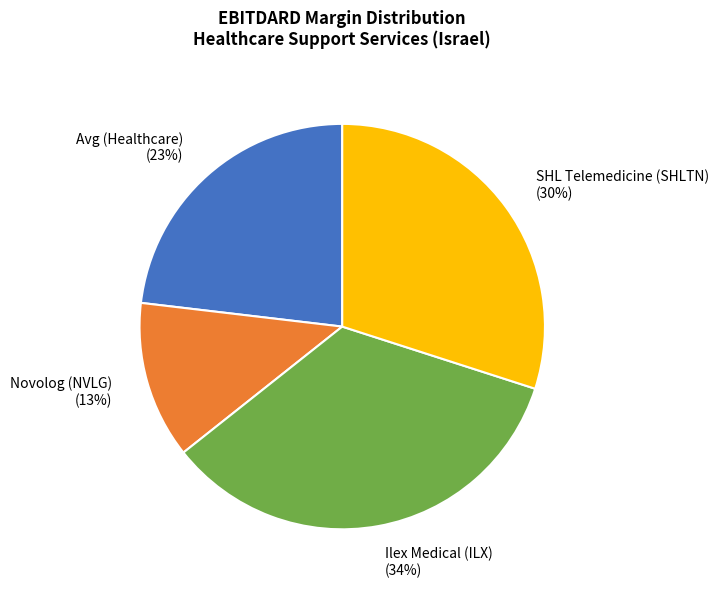

How many segments does this pie chart have?

4